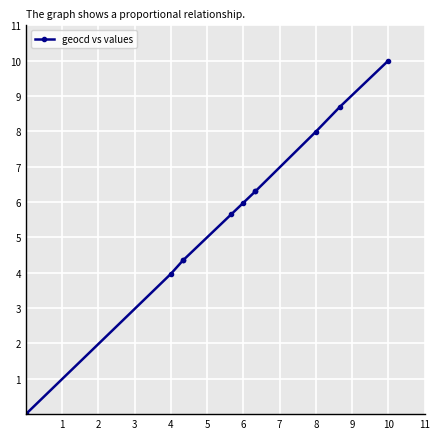

True or false: there are more than 1 points higher than both neighbors.

False